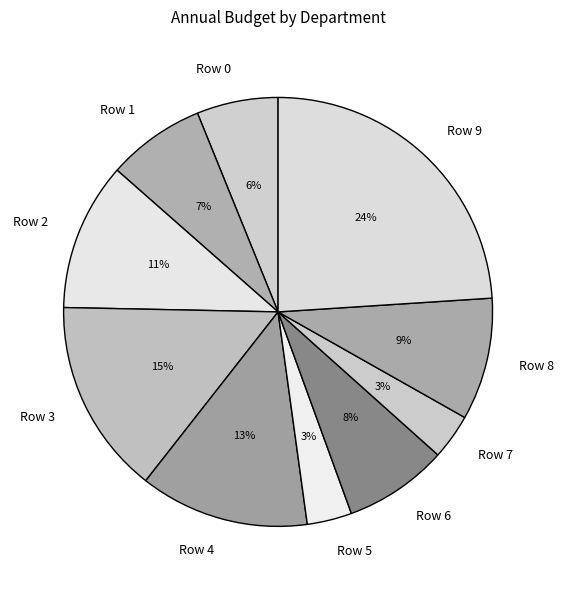

To the nearest percent, what is the combined percentage of Row 4 and Row 3?

28%